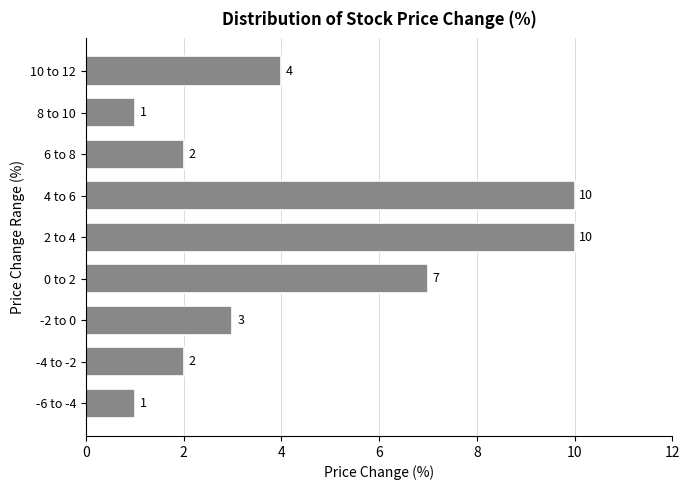

Reading top to bottom, transcribe all the data shown in this chart.

4	1	2	10	10	7	3	2	1